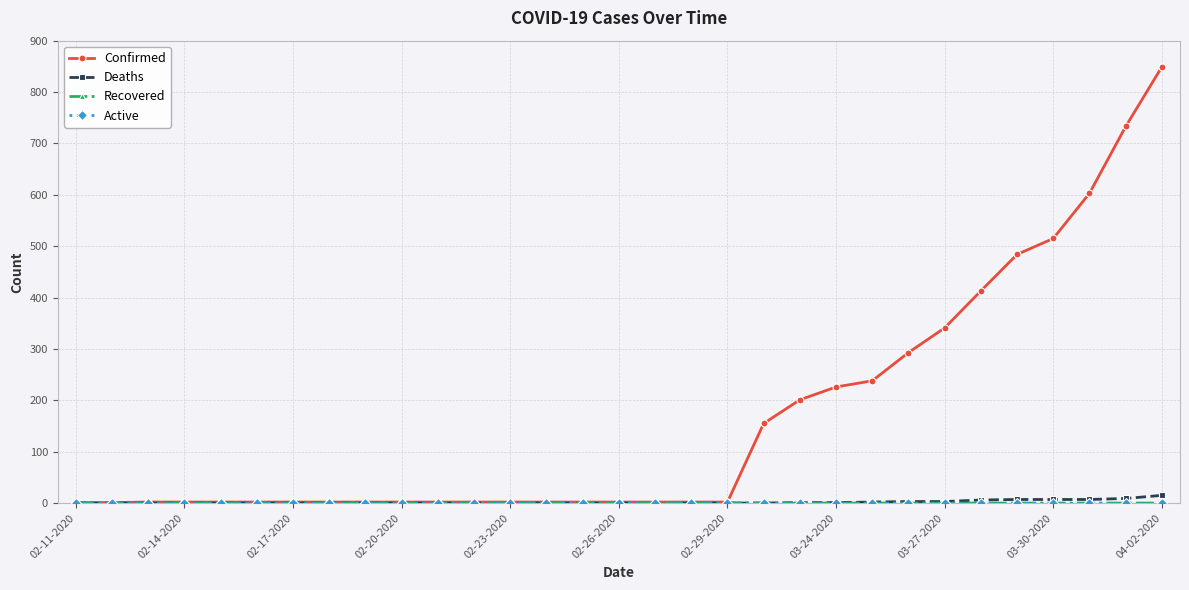

What is the maximum value for Confirmed?

849